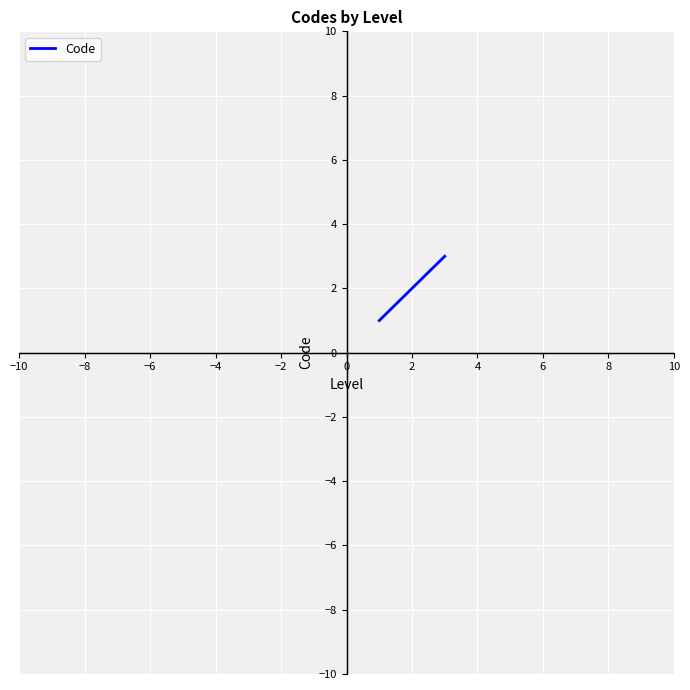

How many categories are shown in the chart?

3